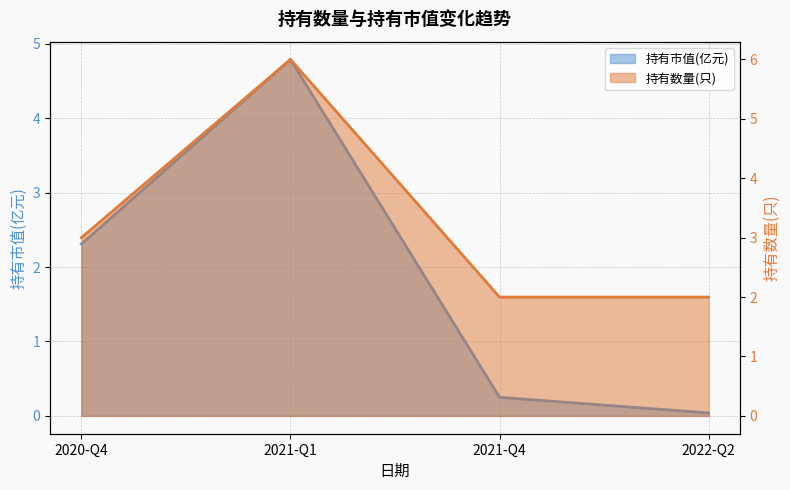

Count the number of categories in the chart.

4